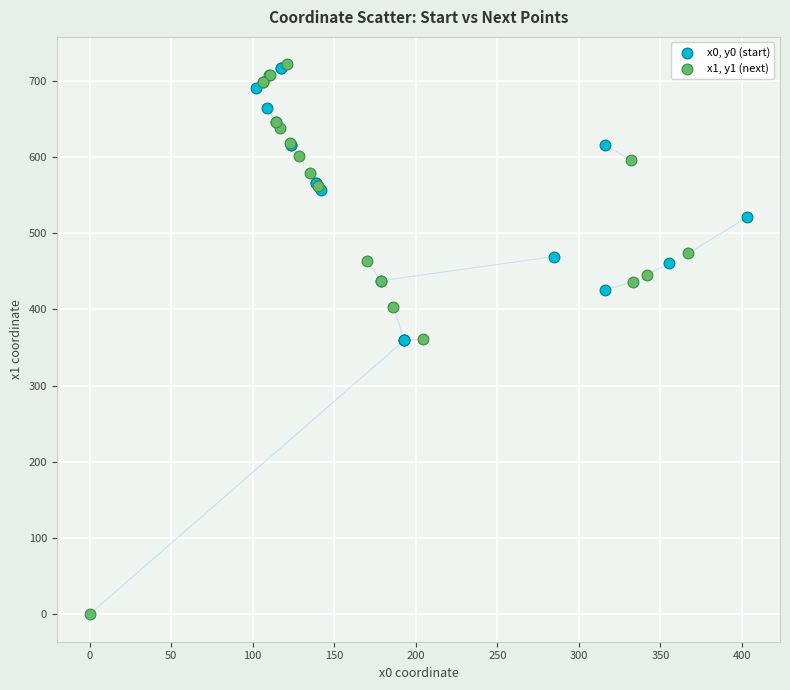

Which series has the largest Y range (max minus min)?

x1, y1 (next)